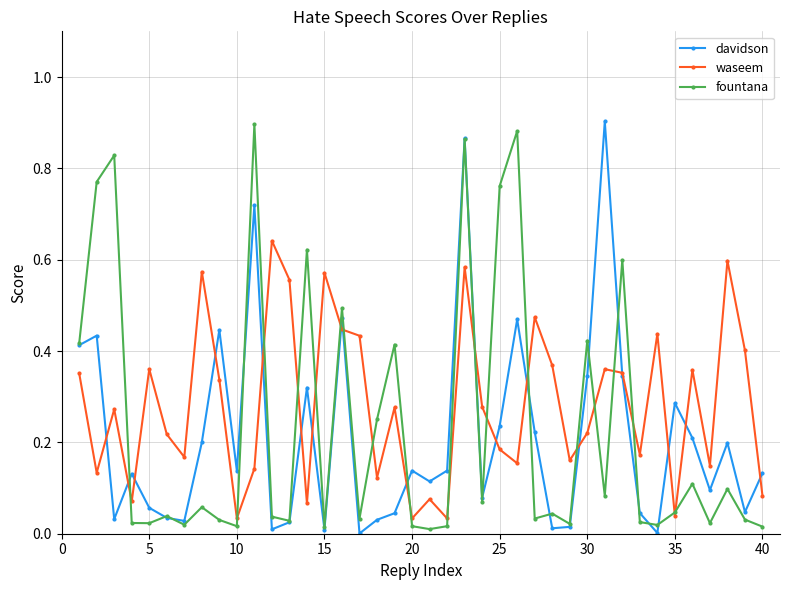

How many data points does each series have?

40